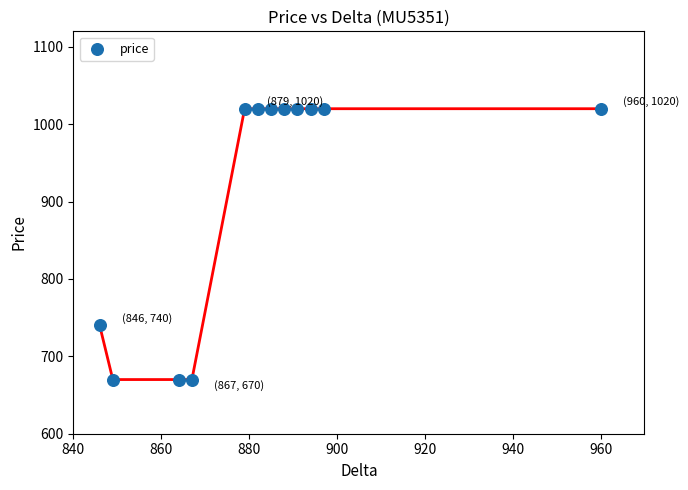

What is the average X value?

884